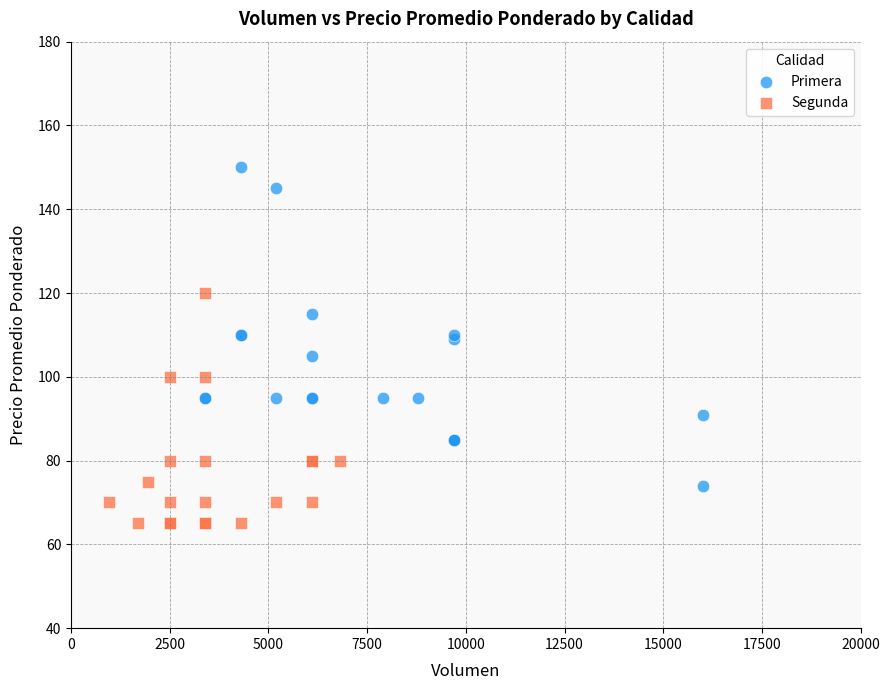

What are all the series names shown in the legend?

Primera, Segunda